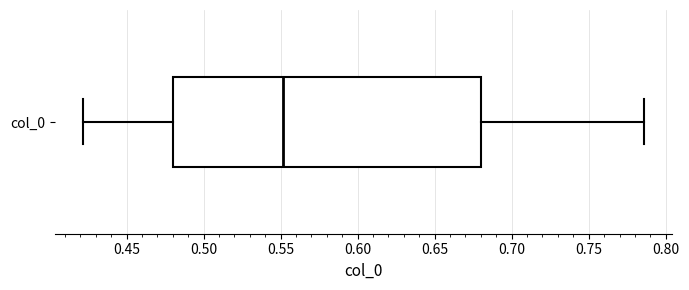

Transcribe this box plot: give where the median line is, the range the box spans, and where the two whiskers end, as read against the x-axis. The values are not printed on the chart, so give them approximately, as read against the axis.

median 0.550, box 0.480 to 0.680, whiskers 0.420 to 0.785